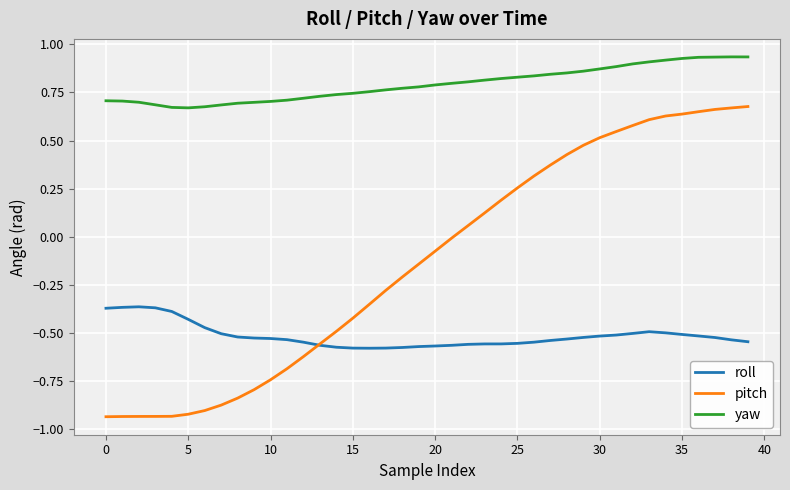

Which series has the widest spread of values?

pitch